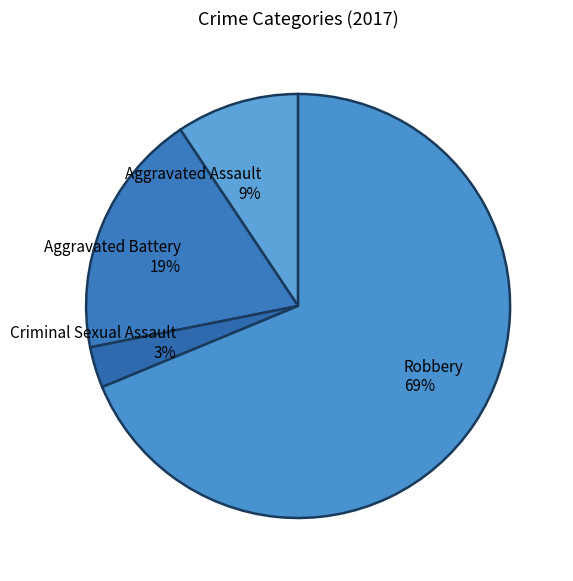

What percentage is the Aggravated Battery slice, to the nearest percent?

19%